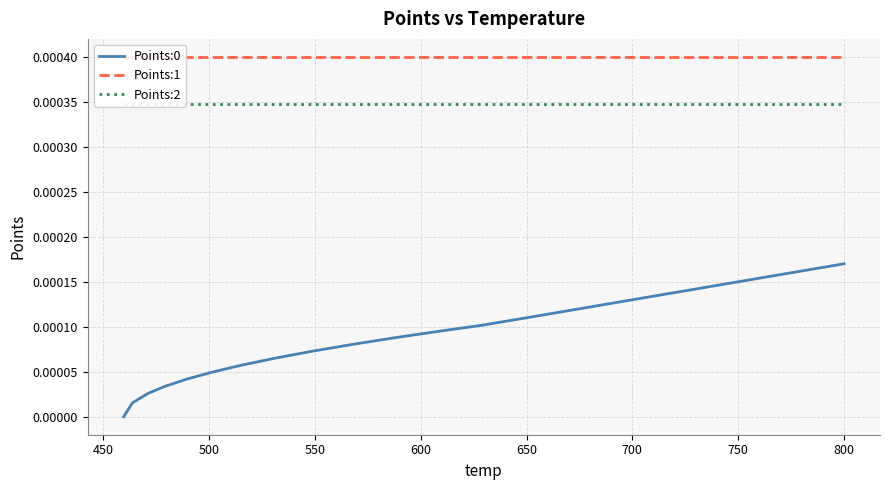

Reading right to left, list all the values displayed in this chart.

Points:0: 0.0	0.0	0.0	0.0	0.0	0.0	0.0	0.0	0.0	0.0	0.0	0.0	0.0	0.0	0.0	0.0	0.0	0.0	0.0	0.0
Points:1: 0.0	0.0	0.0	0.0	0.0	0.0	0.0	0.0	0.0	0.0	0.0	0.0	0.0	0.0	0.0	0.0	0.0	0.0	0.0	0.0
Points:2: 0.0	0.0	0.0	0.0	0.0	0.0	0.0	0.0	0.0	0.0	0.0	0.0	0.0	0.0	0.0	0.0	0.0	0.0	0.0	0.0